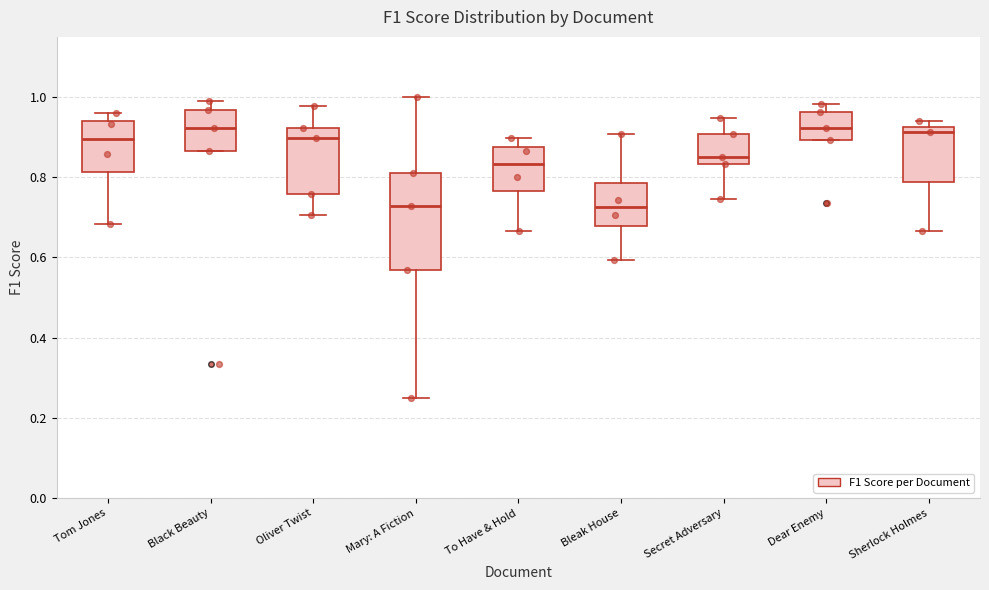

Which box is the tallest, from its lower edge to its upper edge?

Mary: A Fiction